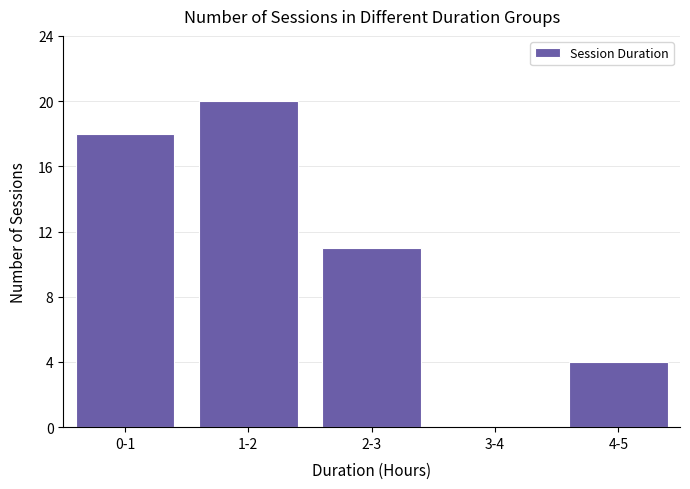

Reading left to right, what are all the values shown in this chart?

0-1=18	1-2=20	2-3=11	3-4=0	4-5=4